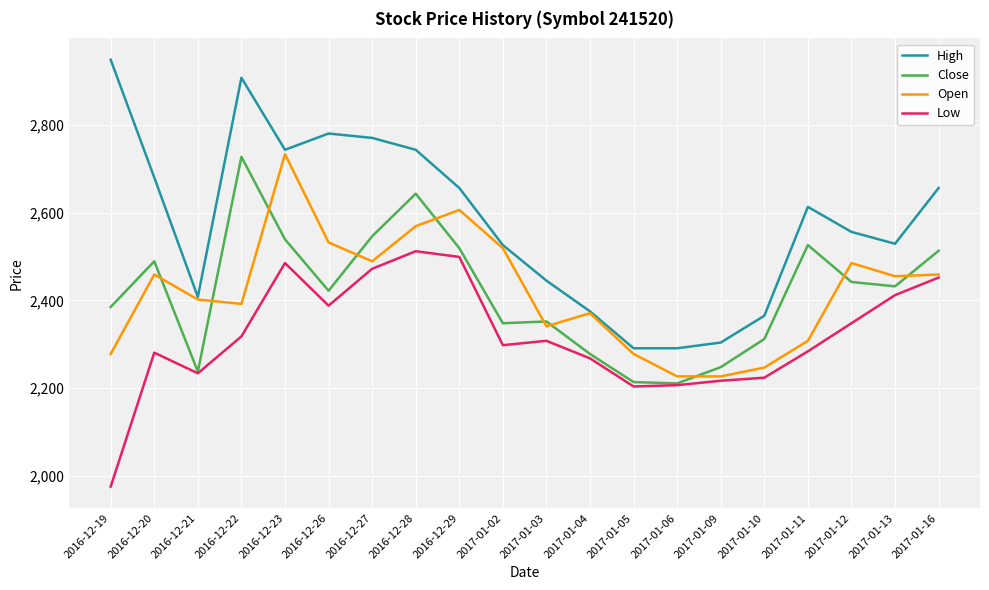

What is the approximate value of High at 2016-12-22, to the nearest 10?

2910